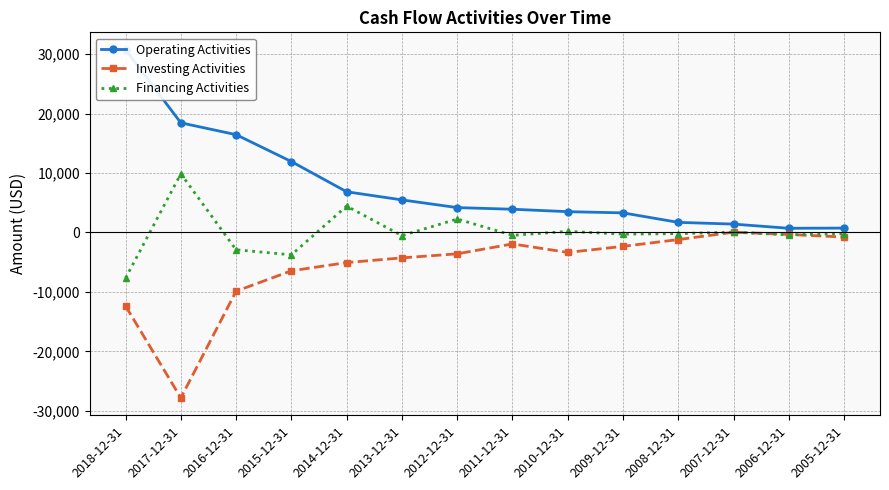

What position from the right is 2014-12-31?

10